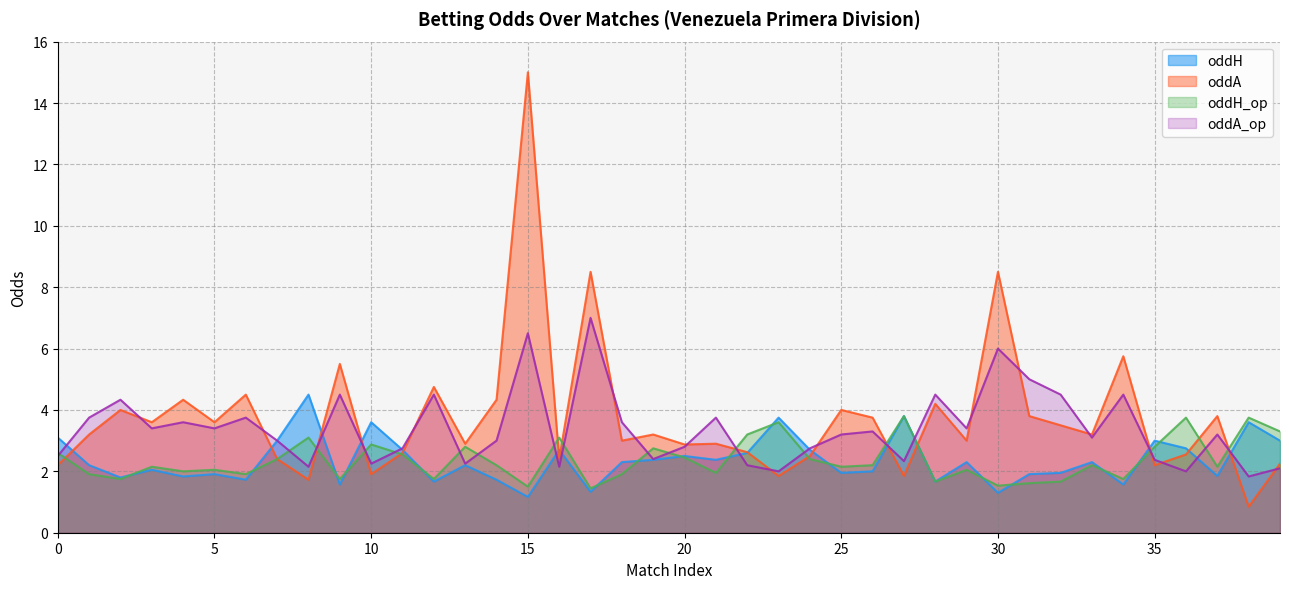

Reading right to left, list all the values displayed in this chart.

oddH: 39=3.0	38=3.6	37=1.9	36=2.8	35=3.0	34=1.6	33=2.3	32=1.9	31=1.9	30=1.3	29=2.3	28=1.7	27=3.8	26=2.0	25=1.9	24=2.7	23=3.8	22=2.6	21=2.4	20=2.5	19=2.4	18=2.3	17=1.3	16=2.7	15=1.2	14=1.7	13=2.2	12=1.7	11=2.7	10=3.6	9=1.6	8=4.5	7=3.0	6=1.7	5=1.9	4=1.8	3=2.0	2=1.8	1=2.2	0=3.1
oddA: 39=2.2	38=0.8	37=3.8	36=2.5	35=2.2	34=5.8	33=3.2	32=3.5	31=3.8	30=8.5	29=3.0	28=4.2	27=1.9	26=3.8	25=4.0	24=2.5	23=1.9	22=2.6	21=2.9	20=2.9	19=3.2	18=3.0	17=8.5	16=2.4	15=15.0	14=4.3	13=2.9	12=4.8	11=2.6	10=1.9	9=5.5	8=1.7	7=2.4	6=4.5	5=3.6	4=4.3	3=3.6	2=4.0	1=3.2	0=2.2
oddH_op: 39=3.3	38=3.8	37=2.1	36=3.8	35=2.8	34=1.8	33=2.2	32=1.7	31=1.6	30=1.5	29=2.0	28=1.7	27=3.8	26=2.2	25=2.1	24=2.4	23=3.6	22=3.2	21=1.9	20=2.5	19=2.8	18=1.9	17=1.4	16=3.1	15=1.5	14=2.2	13=2.8	12=1.8	11=2.5	10=2.9	9=1.8	8=3.1	7=2.4	6=1.9	5=2.0	4=2.0	3=2.1	2=1.8	1=1.9	0=2.6
oddA_op: 39=2.1	38=1.8	37=3.2	36=2.0	35=2.4	34=4.5	33=3.1	32=4.5	31=5.0	30=6.0	29=3.4	28=4.5	27=2.3	26=3.3	25=3.2	24=2.8	23=2.0	22=2.2	21=3.8	20=2.8	19=2.4	18=3.6	17=7.0	16=2.1	15=6.5	14=3.0	13=2.2	12=4.5	11=2.8	10=2.2	9=4.5	8=2.1	7=3.0	6=3.8	5=3.4	4=3.6	3=3.4	2=4.3	1=3.8	0=2.5